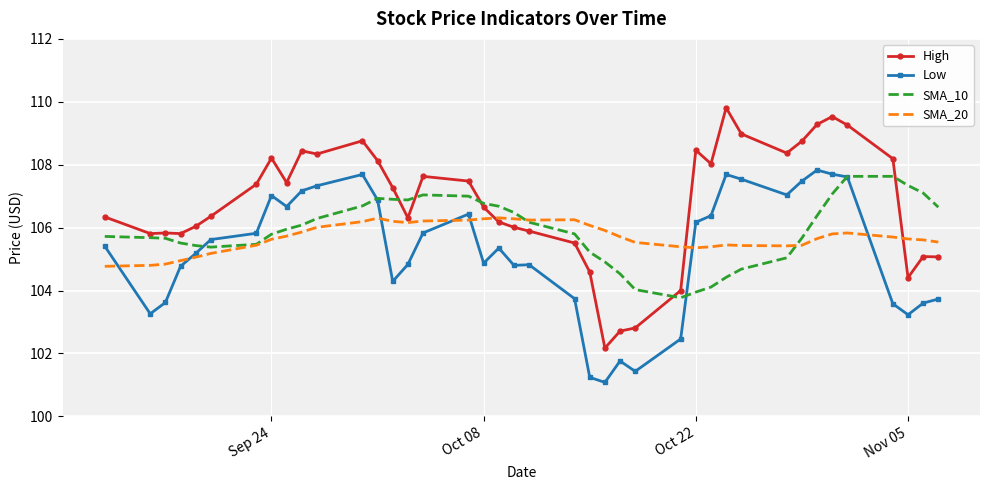

What is the lowest value of the SMA_10 series?

103.8